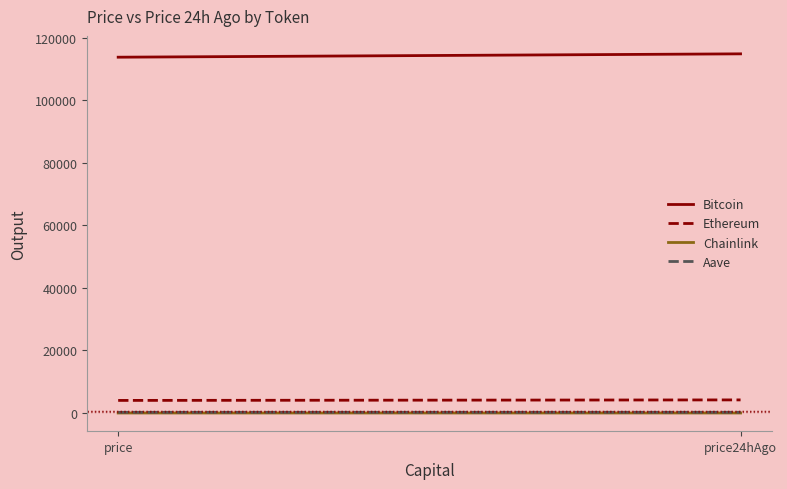

Rank the series by their maximum value, from lowest to highest.

Chainlink, Aave, Ethereum, Bitcoin